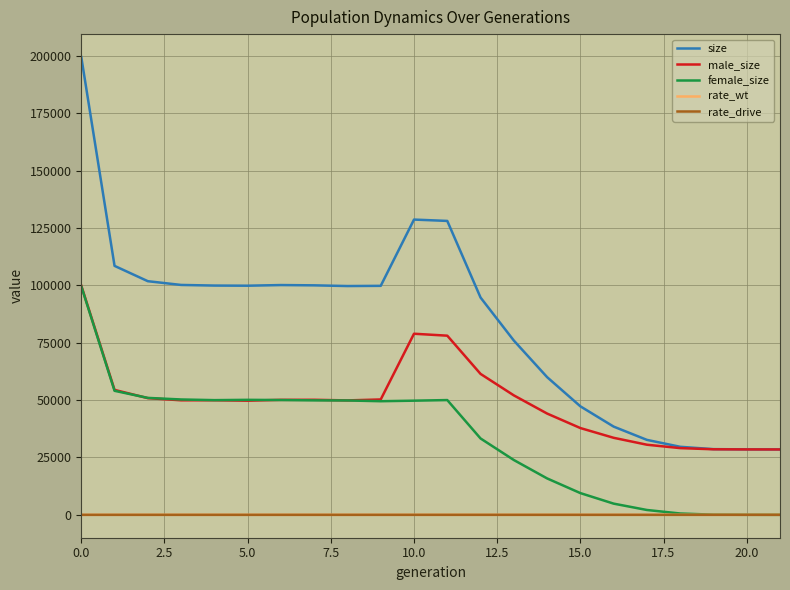

Which series has the widest spread of values?

size